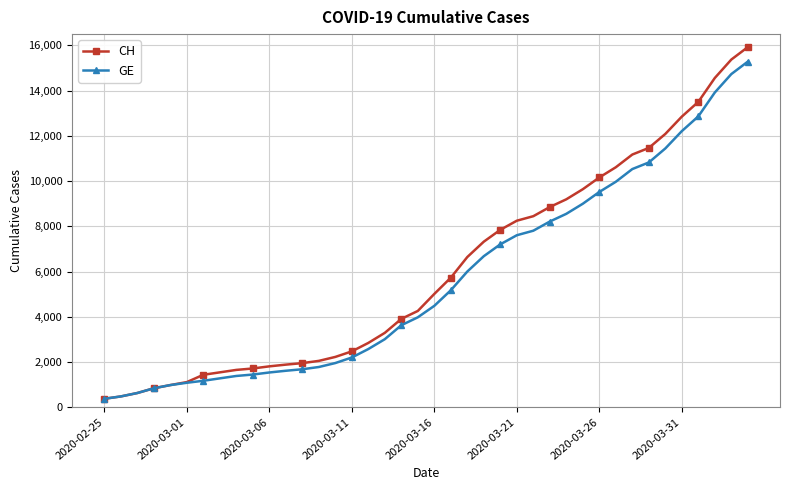

What is the highest value of the GE series?

15284